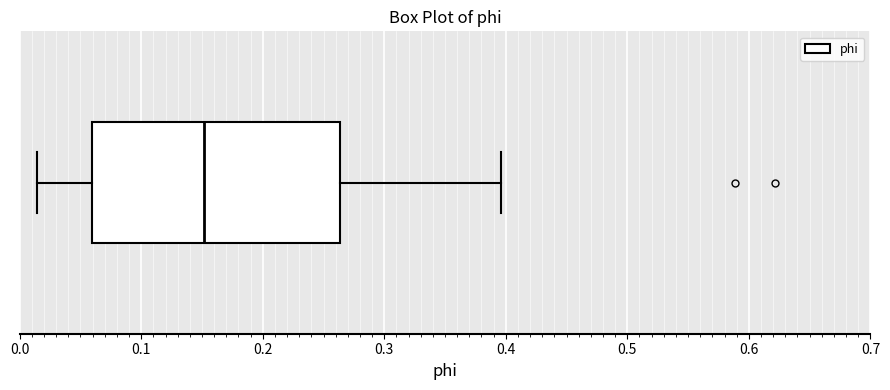

Transcribe this box plot: give where the median line is, the range the box spans, and where the two whiskers end, as read against the x-axis. The values are not printed on the chart, so give them approximately, as read against the axis.

median 0.15, box 0.06 to 0.26, whiskers 0.01 to 0.40